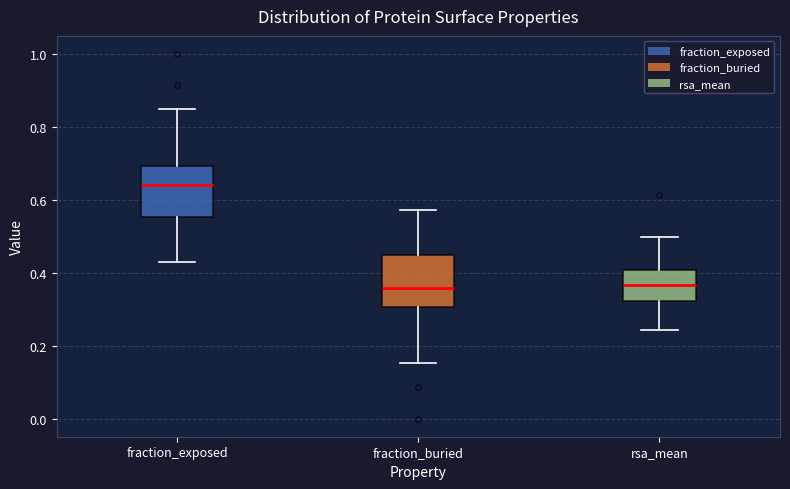

Reading left to right, read every box against the y-axis: the position of its median line, the range the box covers, and the ends of its whiskers. The values are not printed on the chart, so give them approximately, as read against the axis.

fraction_exposed: median 0.64, box 0.56 to 0.70, whiskers 0.42 to 0.84
fraction_buried: median 0.36, box 0.30 to 0.44, whiskers 0.16 to 0.58
rsa_mean: median 0.36, box 0.32 to 0.40, whiskers 0.24 to 0.50